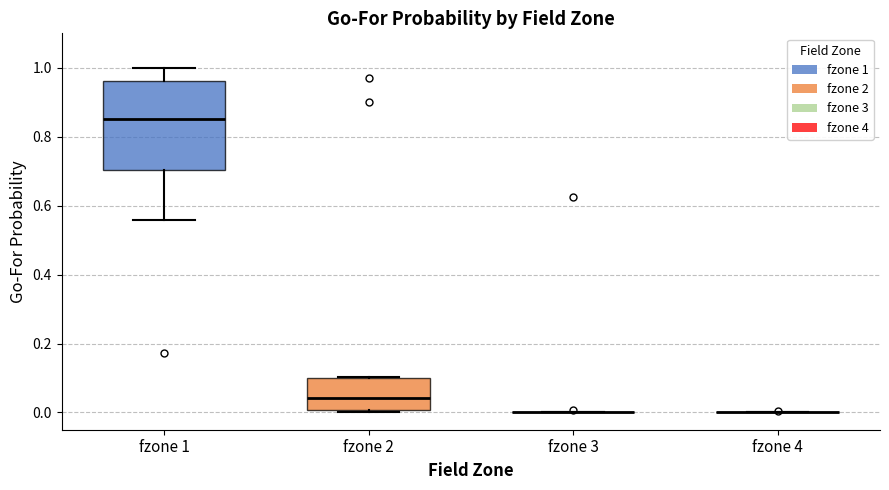

Reading left to right, read every box against the y-axis: the position of its median line, the range the box covers, and the ends of its whiskers. The values are not printed on the chart, so give them approximately, as read against the axis.

fzone 1: median 0.86, box 0.70 to 0.96, whiskers 0.56 to 1.00
fzone 2: median 0.04, box 0.00 to 0.10, whiskers 0.00 (just below the box's lower edge) to 0.10
fzone 3: box collapsed to a line at 0.00, whiskers 0.00 to 0.00
fzone 4: box collapsed to a line at 0.00, whiskers 0.00 to 0.00